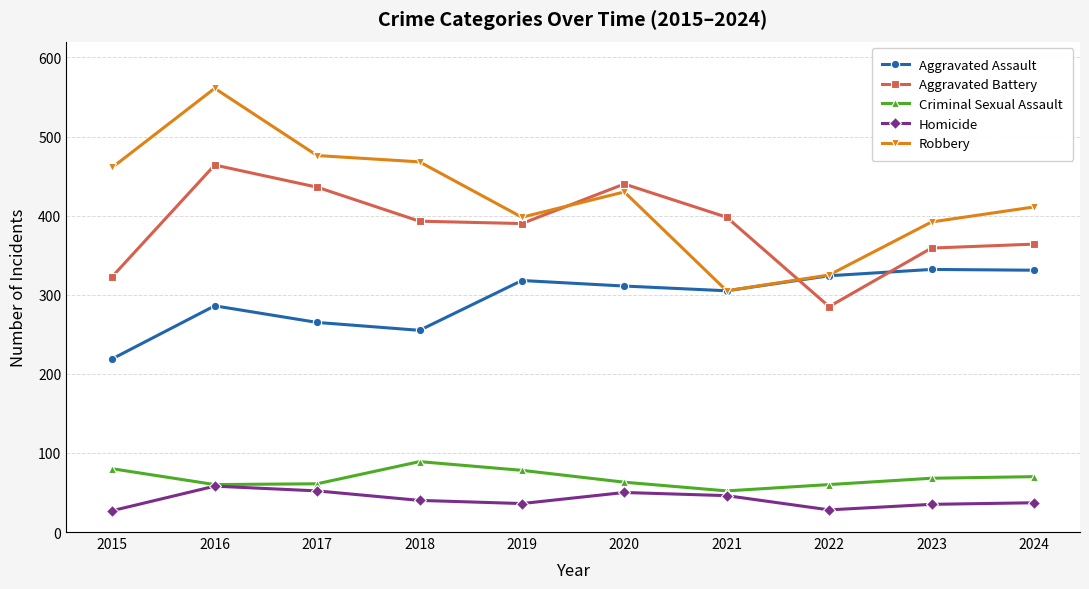

The value of Criminal Sexual Assault at 2016 is 60. True or false?

True